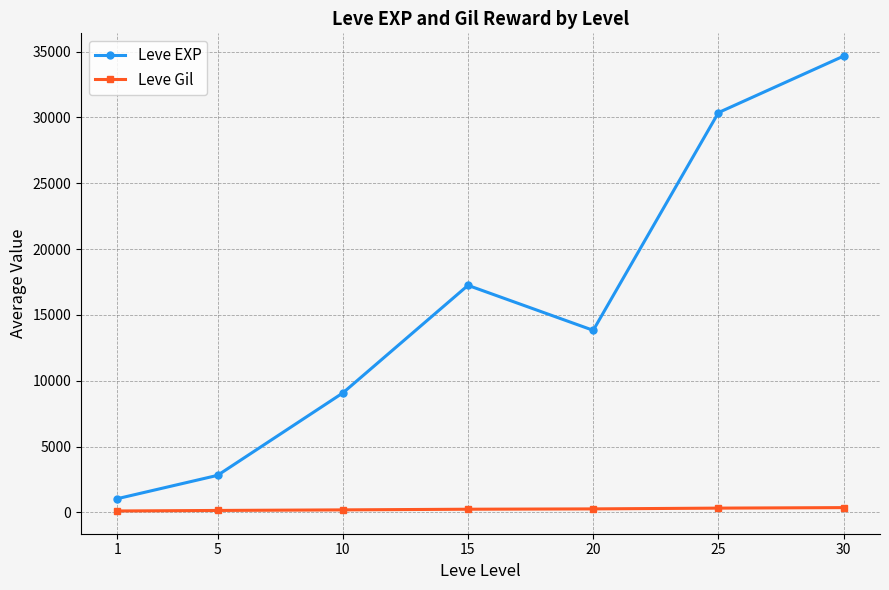

What is the sum of all Leve EXP values?

109045.0